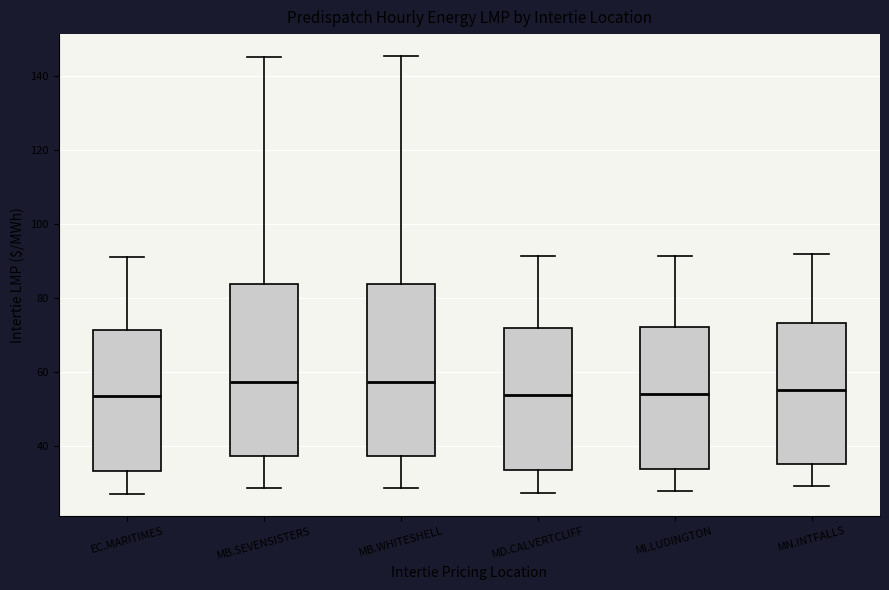

Reading left to right, transcribe this box plot: for each box, give where its median line is, the range the box spans, and where its two whiskers end, as read against the y-axis. The values are not printed on the chart, so give them approximately, as read against the axis.

EC.MARITIMES: median 54, box 34 to 72, whiskers 28 to 92
MB.SEVENSISTERS: median 58, box 38 to 84, whiskers 28 to 144
MB.WHITESHELL: median 58, box 38 to 84, whiskers 28 to 146
MD.CALVERTCLIFF: median 54, box 34 to 72, whiskers 28 to 92
MI.LUDINGTON: median 54, box 34 to 72, whiskers 28 to 92
MN.INTFALLS: median 56, box 36 to 74, whiskers 30 to 92